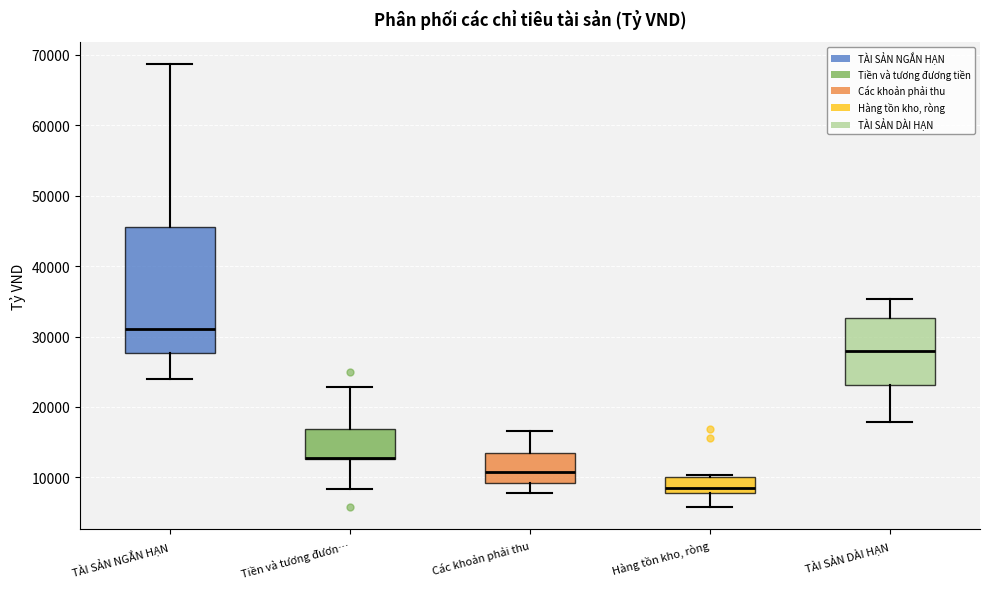

Where does the median line of the box for Các khoản phải thu sit on the y-axis? The values are not printed on the chart, so give them approximately, as read against the axis.

11000